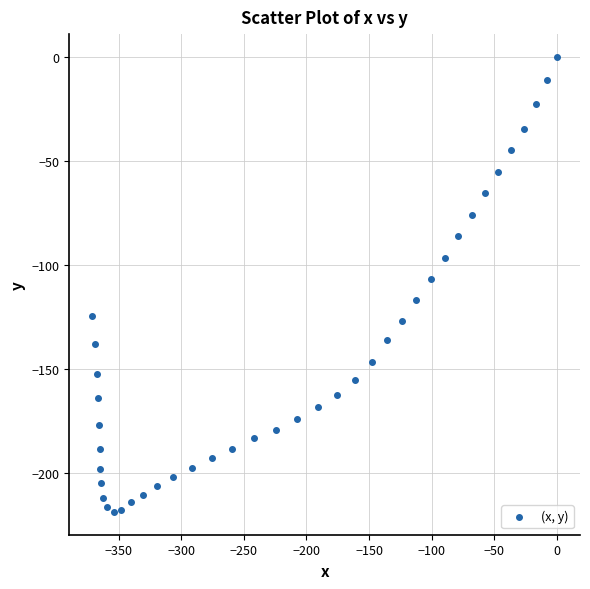

What is the range of Y values (max minus min)?

218.9